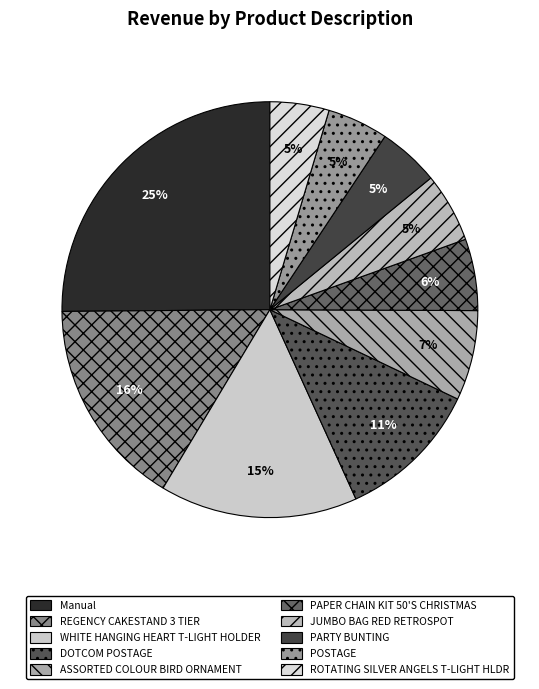

Do ROTATING SILVER ANGELS T-LIGHT HLDR and PAPER CHAIN KIT 50'S CHRISTMAS together represent more than half of the pie?

No